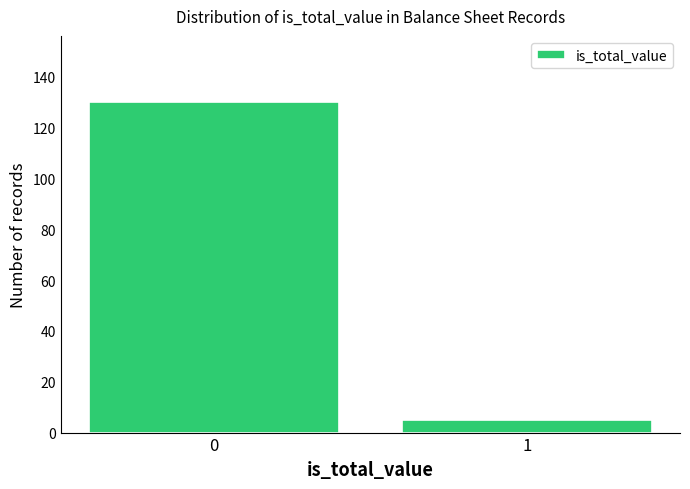

Reading left to right, extract all data points from this chart.

0=130	1=5